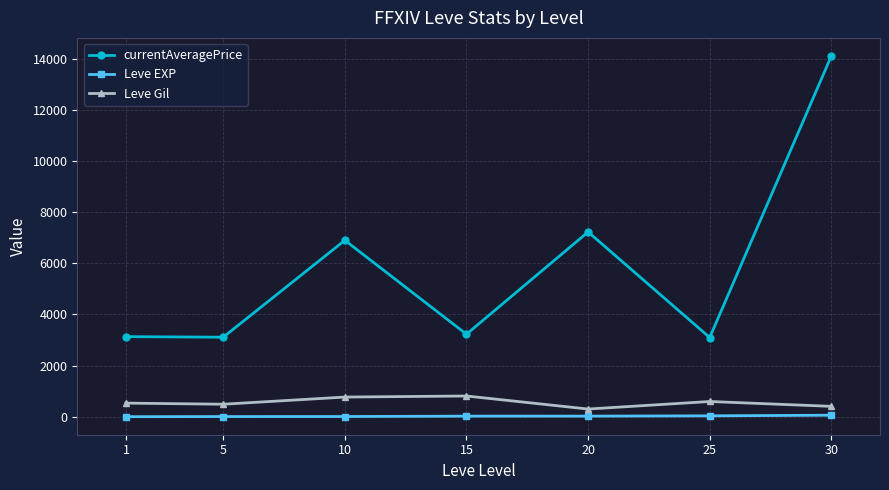

What is the approximate value of currentAveragePrice at 10?

6896.7